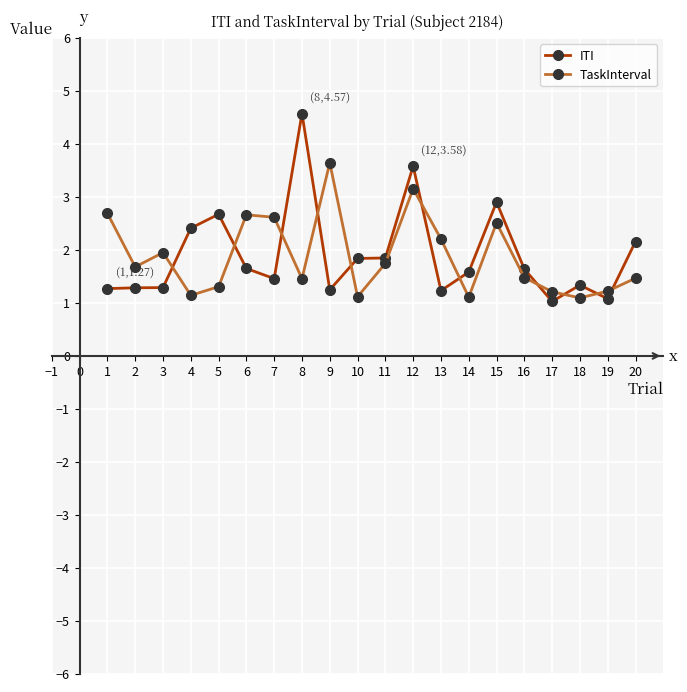

Where is TaskInterval nearest to the value 2?

3